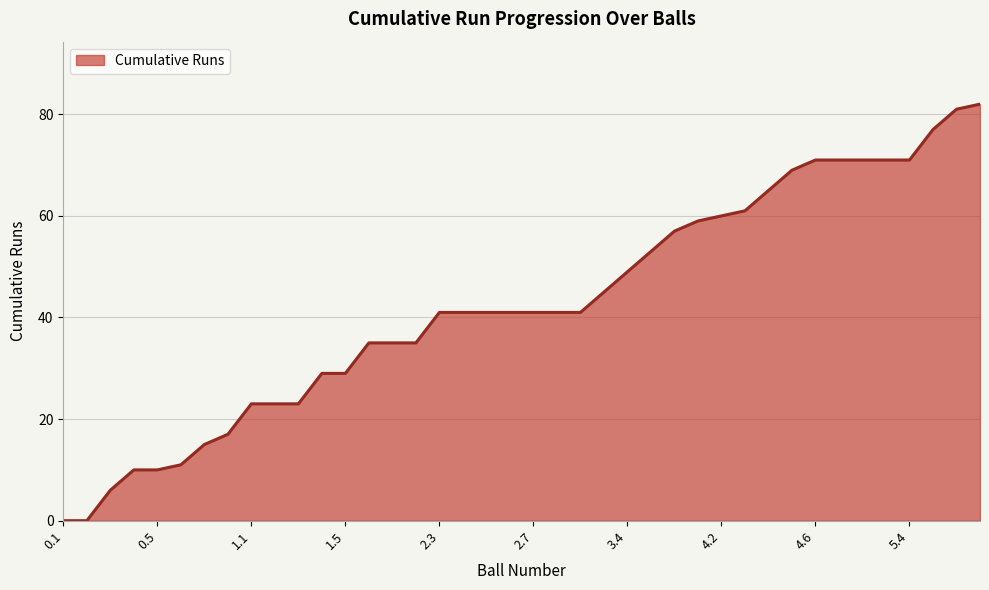

What is the greatest value displayed?

82